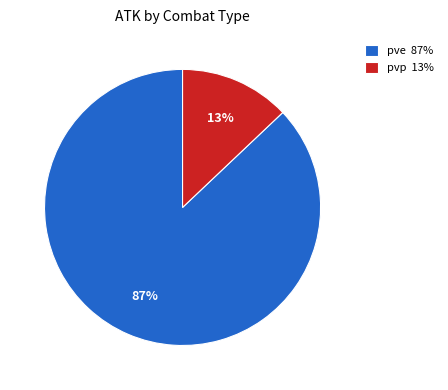

Count the number of slices in the pie.

2